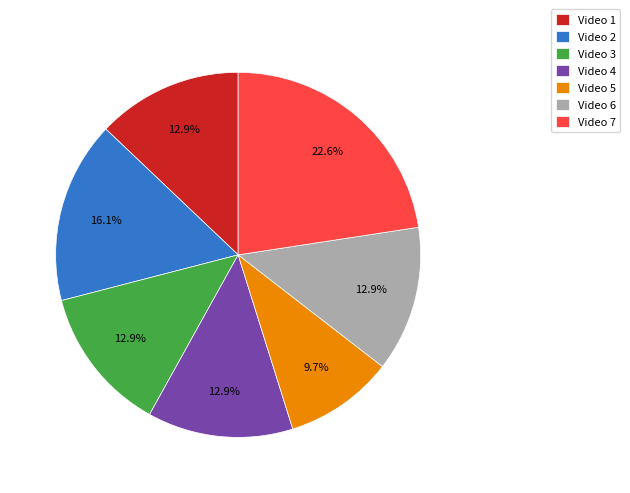

Does Video 2 account for over 50% of the chart?

No